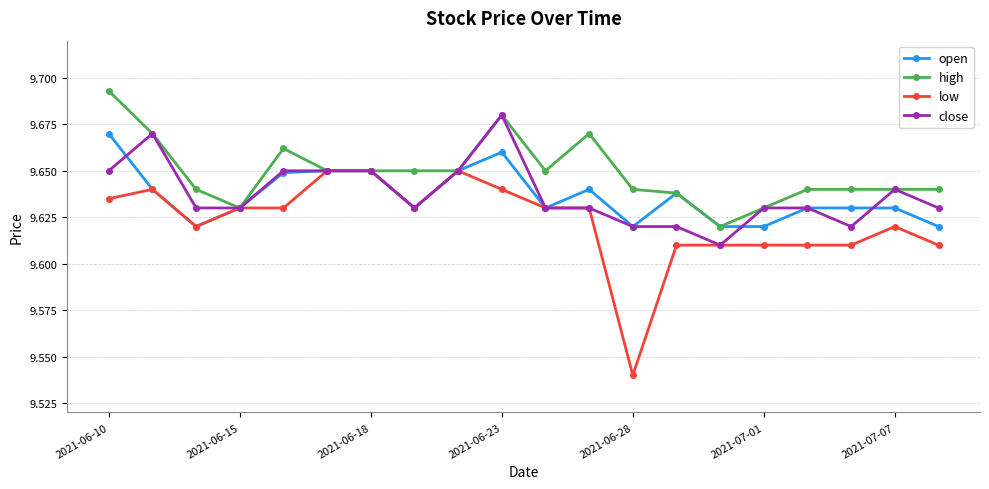

Which series has the largest total across all categories?

high